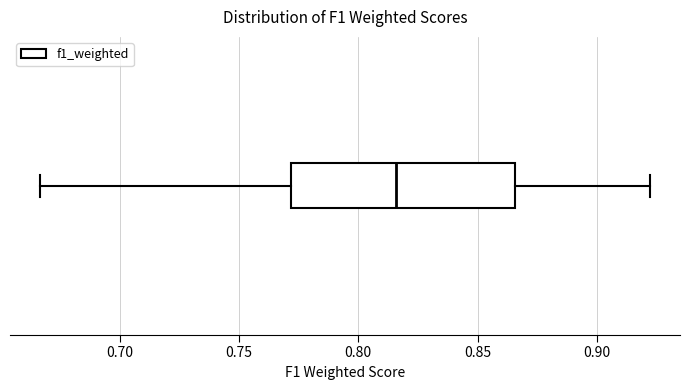

Read this box plot against the x-axis: the position of the median line, the range covered by the box, and the ends of both whiskers. The values are not printed on the chart, so give them approximately, as read against the axis.

median 0.815, box 0.770 to 0.865, whiskers 0.665 to 0.920